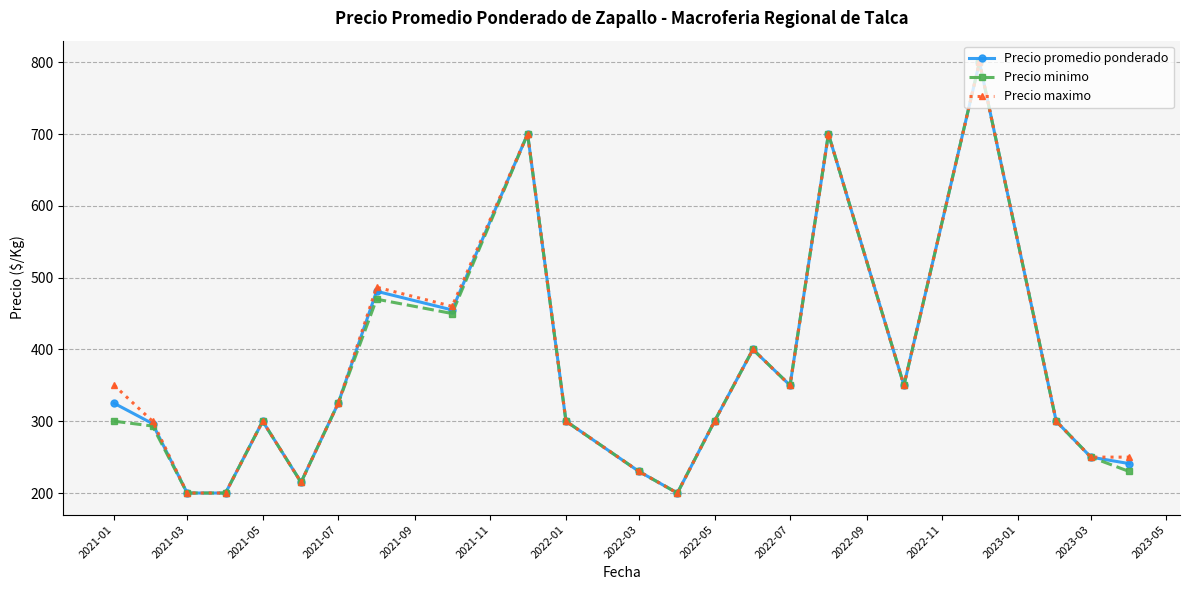

What is the value of the Precio promedio ponderado point at the 15th from the left?

400.0